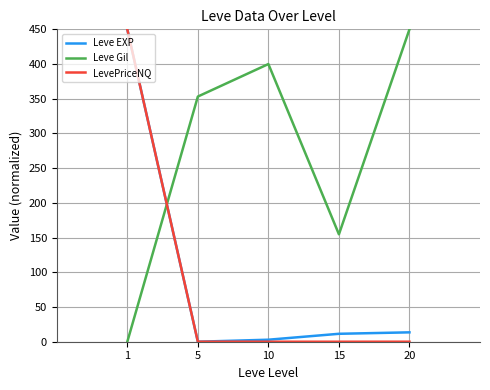

Between 1 and 5, which series saw the biggest shift?

Leve EXP